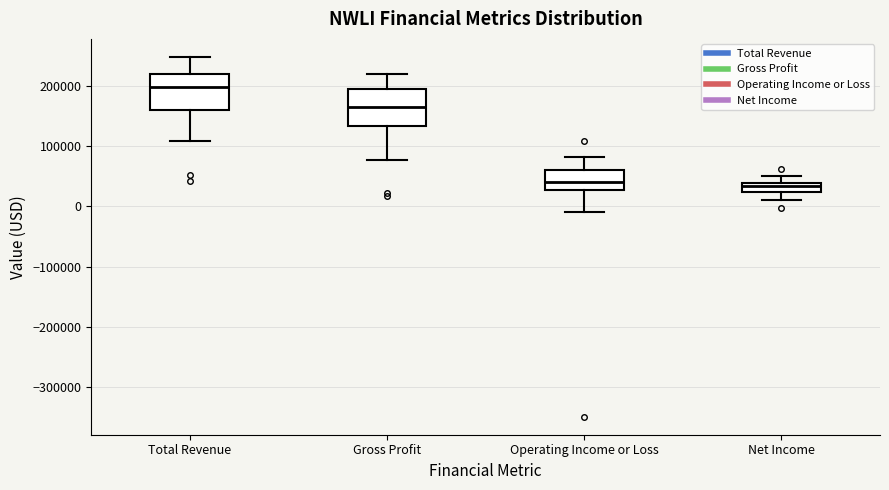

Where does the lower whisker of the box for Operating Income or Loss end on the y-axis? The values are not printed on the chart, so give them approximately, as read against the axis.

-10000